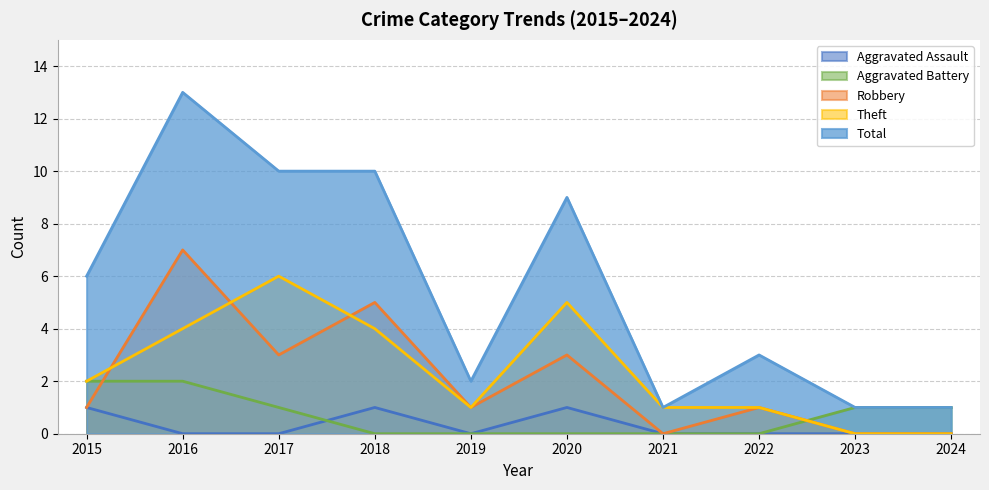

True or false: Aggravated Battery and Aggravated Assault cross at least once.

True